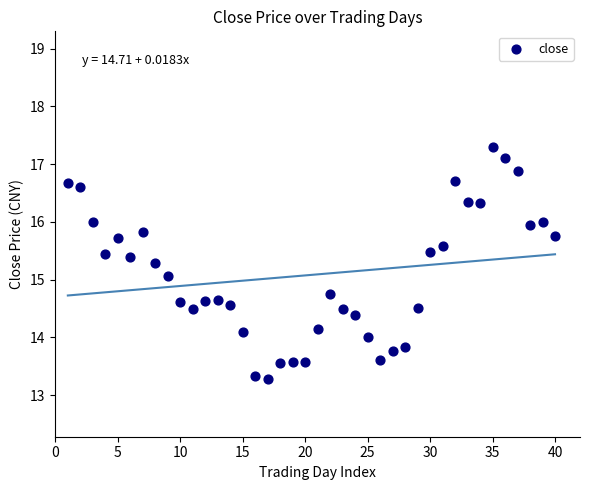

What is the range of X values (max minus min)?

39.0